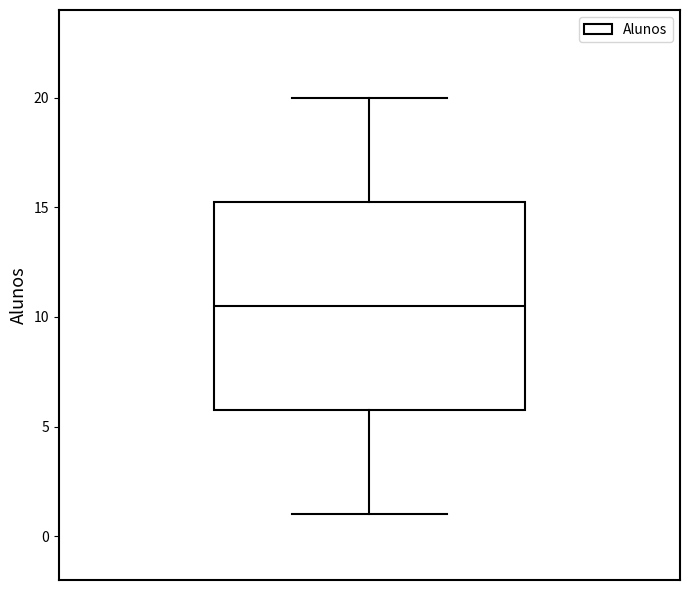

Where does the median line of the box sit on the y-axis? The values are not printed on the chart, so give them approximately, as read against the axis.

10.5